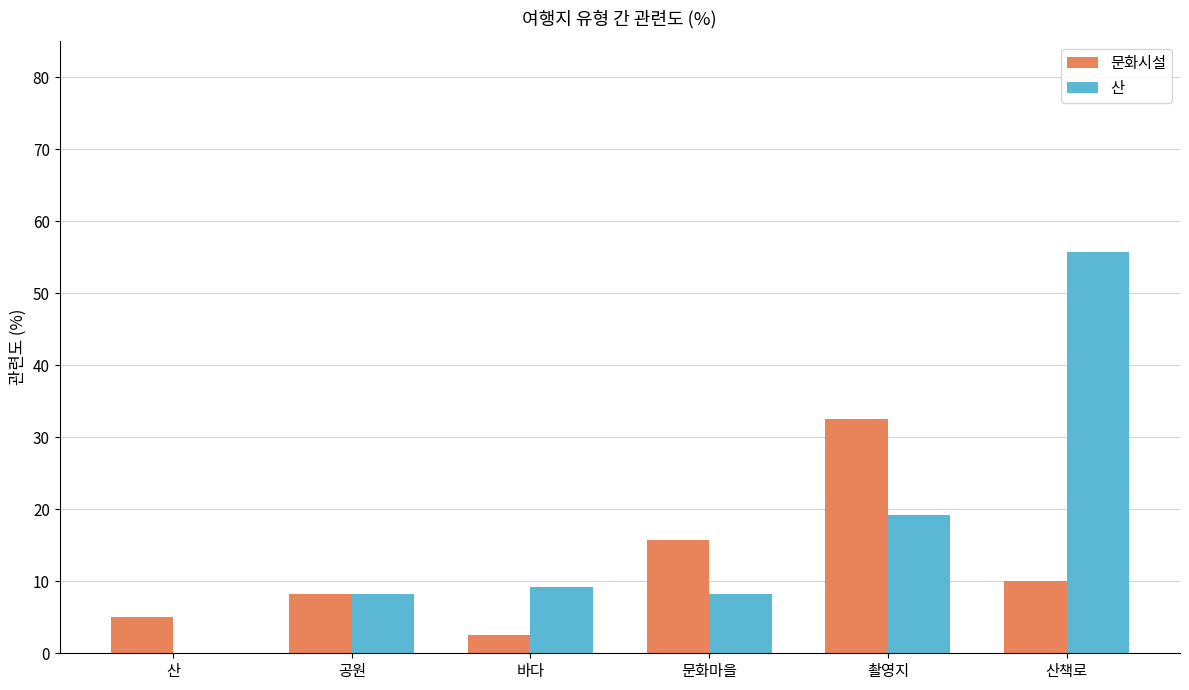

Where is 문화시설 nearest to the value 17?

문화마을